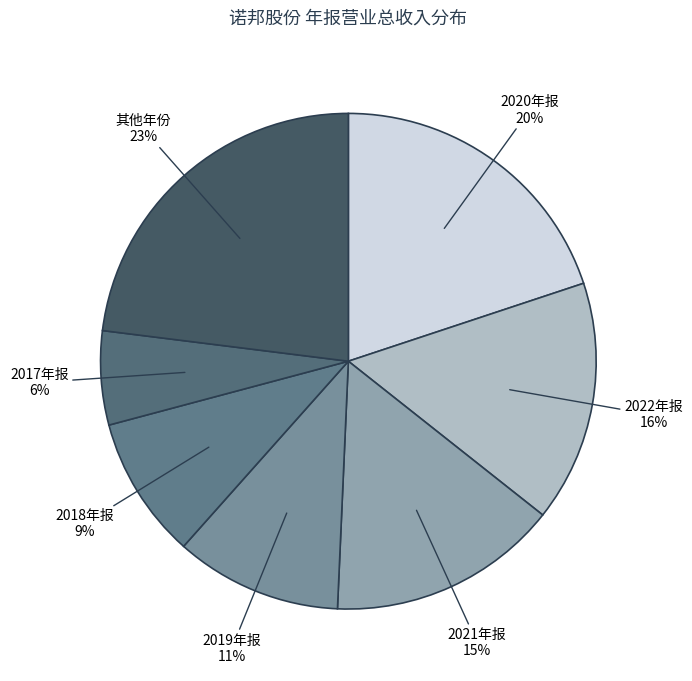

Is there a majority slice in this chart?

No